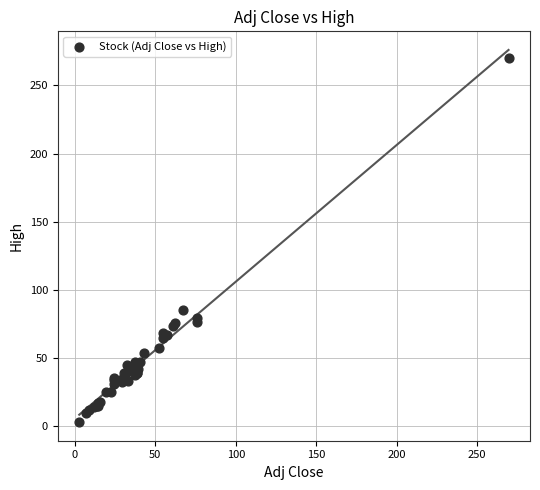

What Y value in the scatter plot is closest to 136?

85.1